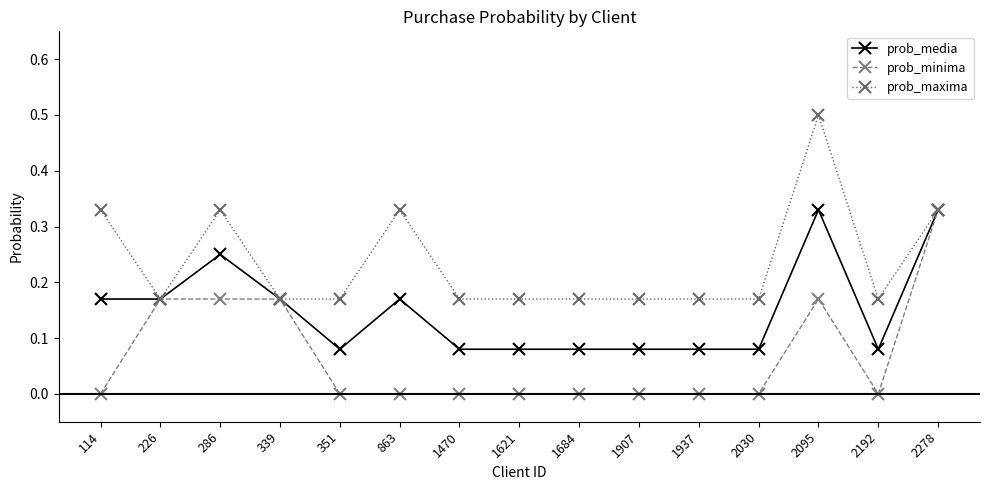

What are all the series names shown in the legend?

prob_media, prob_minima, prob_maxima